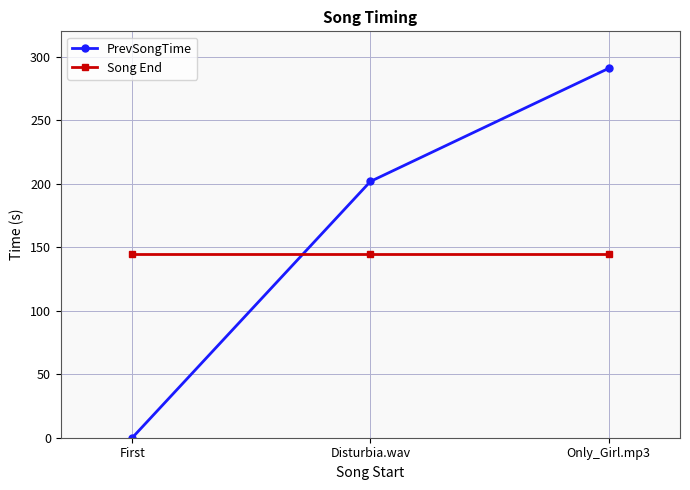

Reading right to left, what are all the values shown in this chart?

PrevSongTime: Only_Girl.mp3=290.8	Disturbia.wav=201.8	First=0.0
Song End: Only_Girl.mp3=144.9	Disturbia.wav=144.9	First=144.9